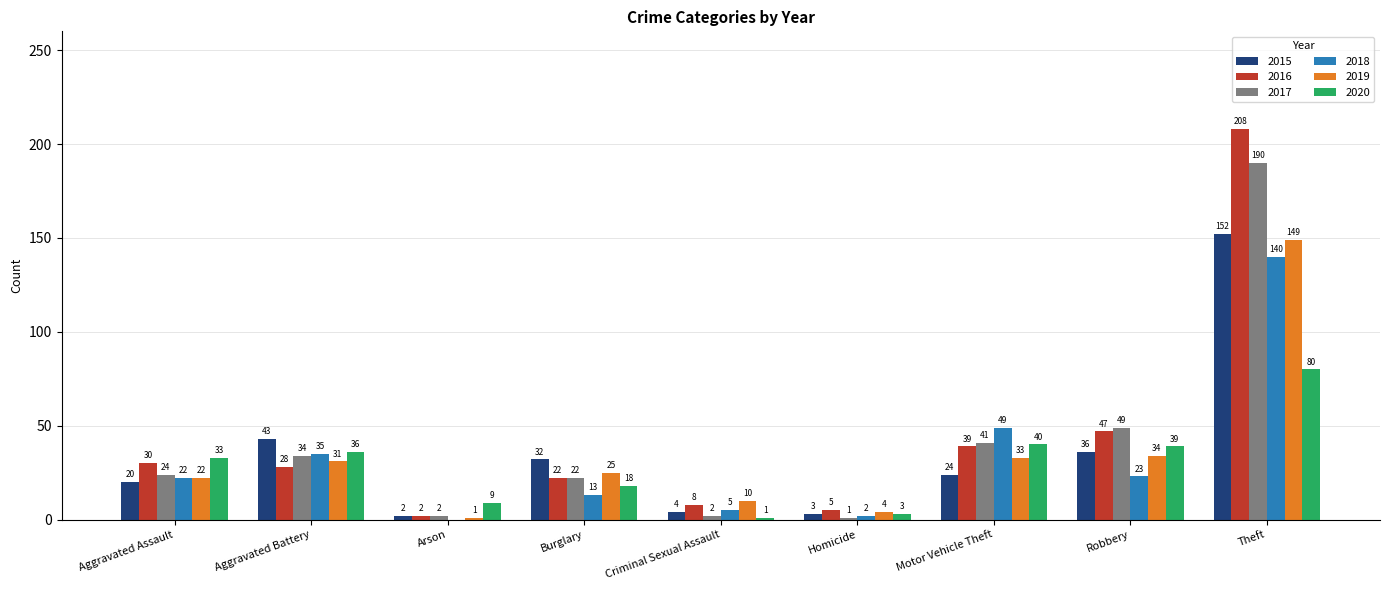

What is the spread (max minus min) of values at Motor Vehicle Theft?

25